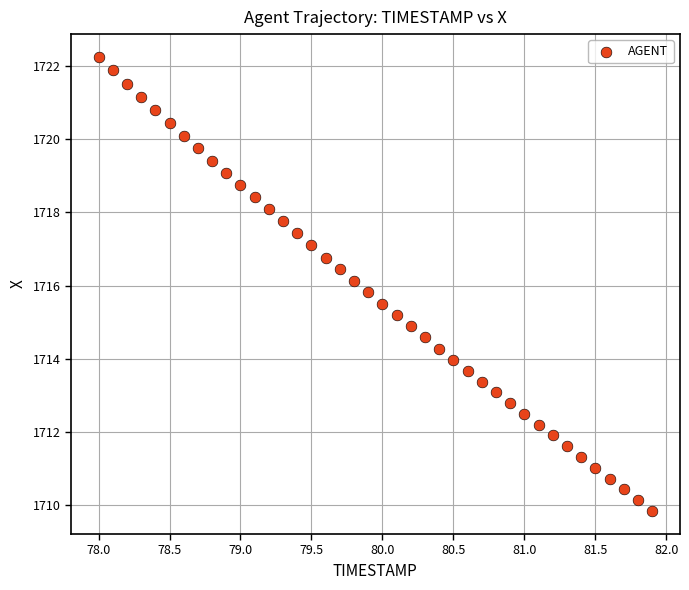

What is the range of Y values (max minus min)?

12.4